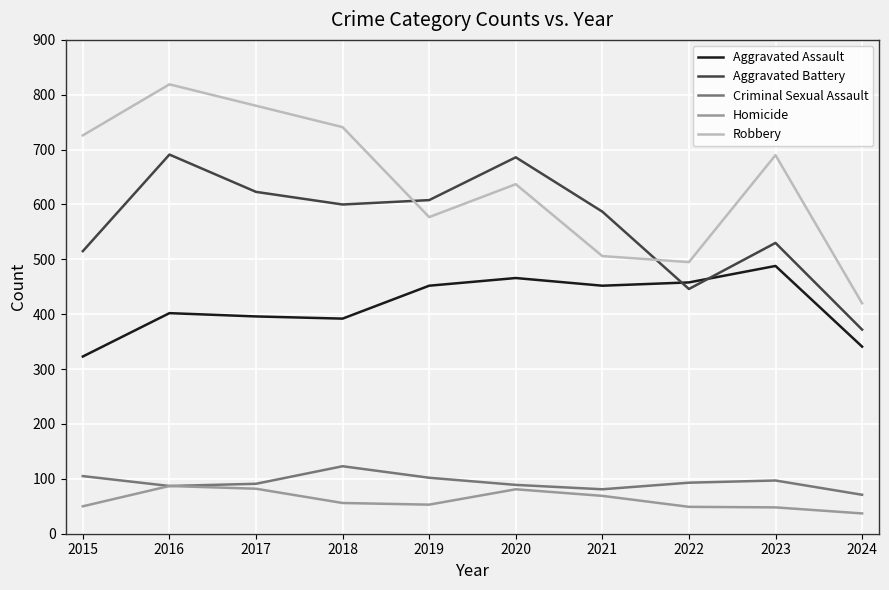

Which series changed the most between 2015 and 2021?

Robbery